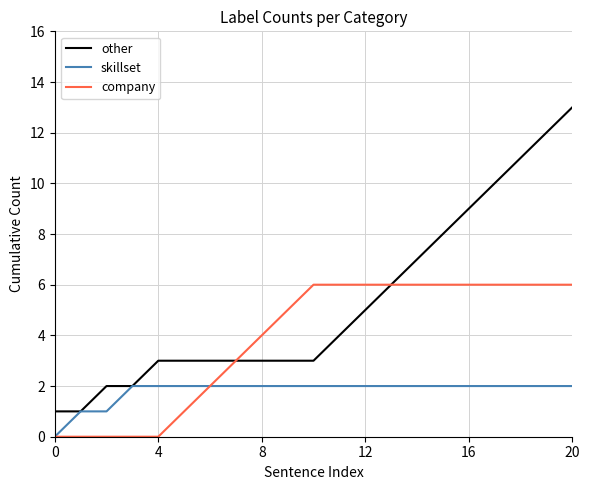

Reading left to right, list all the values displayed in this chart.

other: 1	1	2	2	3	3	3	3	3	3	3	4	5	6	7	8	9	10	11	12	13
skillset: 0	1	1	2	2	2	2	2	2	2	2	2	2	2	2	2	2	2	2	2	2
company: 0	0	0	0	0	1	2	3	4	5	6	6	6	6	6	6	6	6	6	6	6